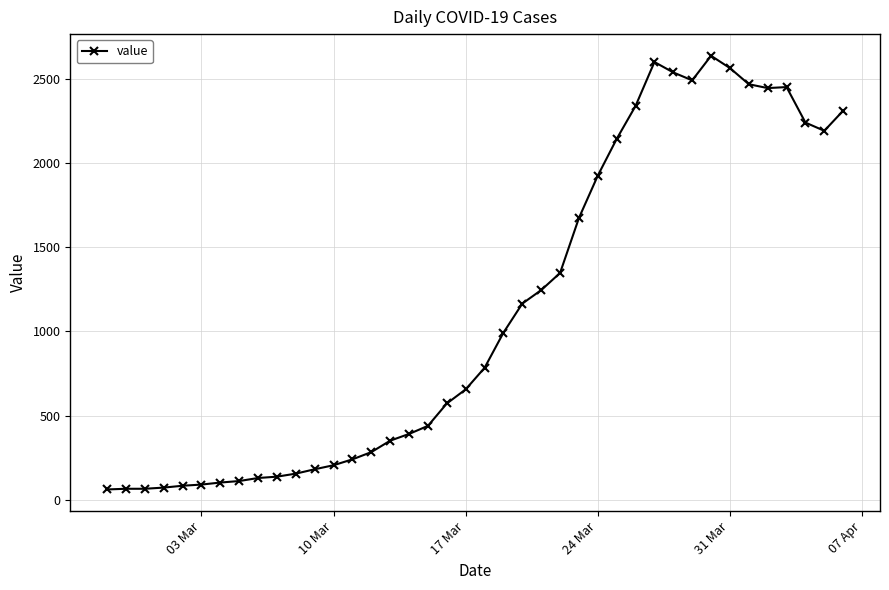

True or false: there are more than 2 points higher than both neighbors.

True